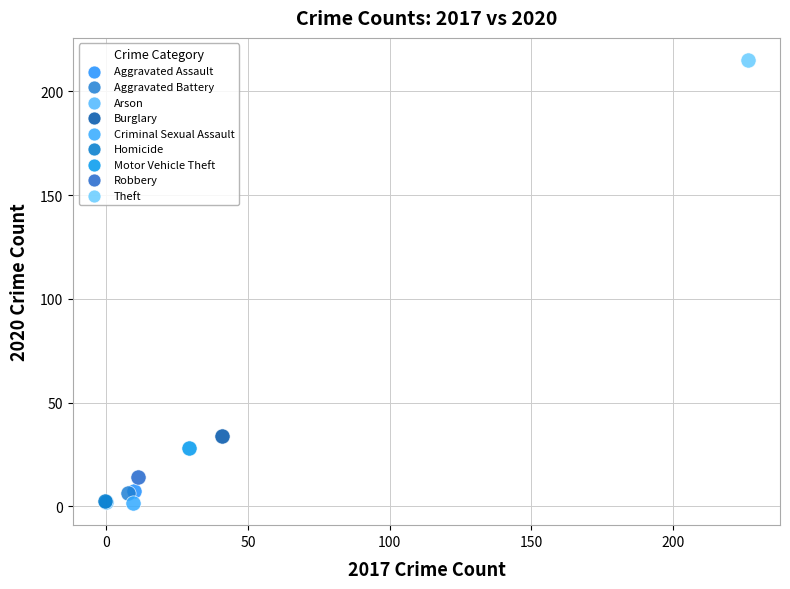

What are all the series names shown in the legend?

Aggravated Assault, Aggravated Battery, Arson, Burglary, Criminal Sexual Assault, Homicide, Motor Vehicle Theft, Robbery, Theft